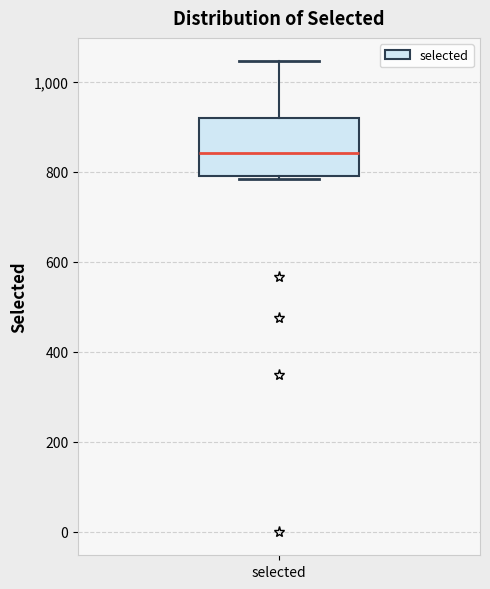

Transcribe this box plot: give where the median line is, the range the box spans, and where the two whiskers end, as read against the y-axis. The values are not printed on the chart, so give them approximately, as read against the axis.

median 840, box 800 to 920, whiskers 780 to 1040